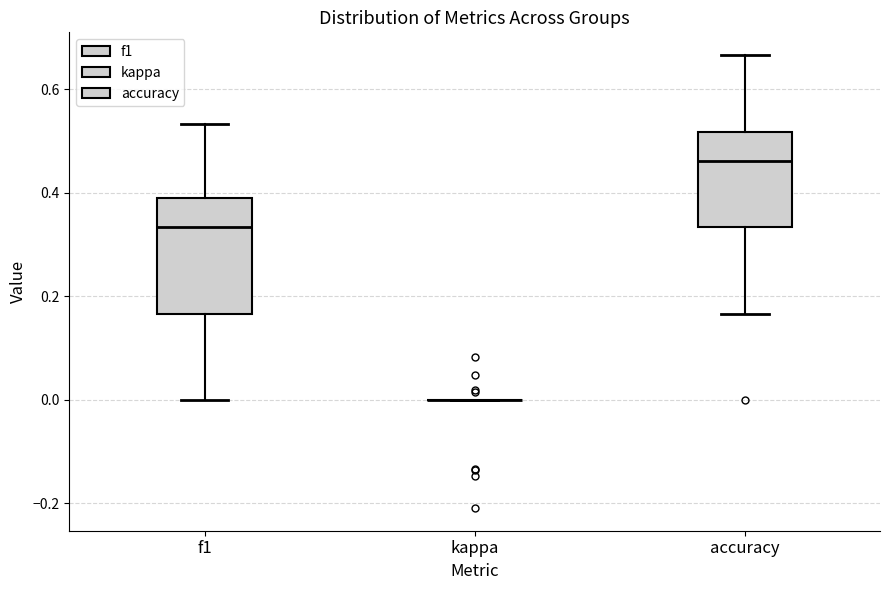

Reading left to right, read every box against the y-axis: the position of its median line, the range the box covers, and the ends of its whiskers. The values are not printed on the chart, so give them approximately, as read against the axis.

f1: median 0.34, box 0.16 to 0.40, whiskers 0.00 to 0.54
kappa: box collapsed to a line at 0.00, whiskers 0.00 to 0.00
accuracy: median 0.46, box 0.34 to 0.52, whiskers 0.16 to 0.66